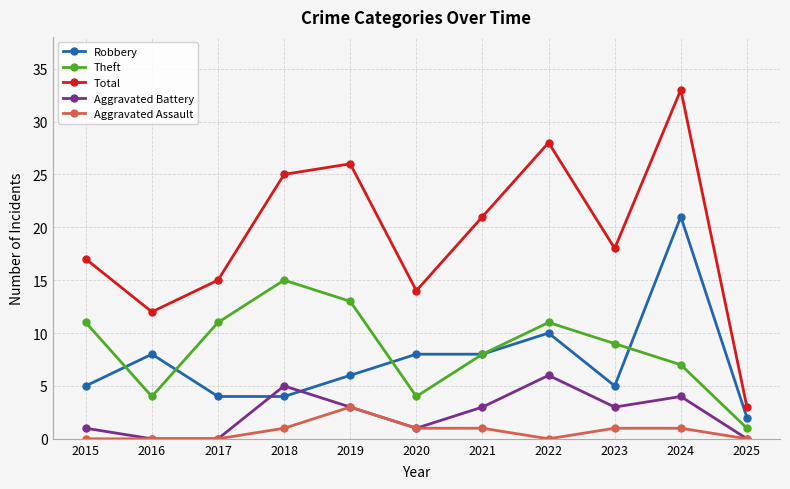

Does the chart have visible grid lines?

Yes